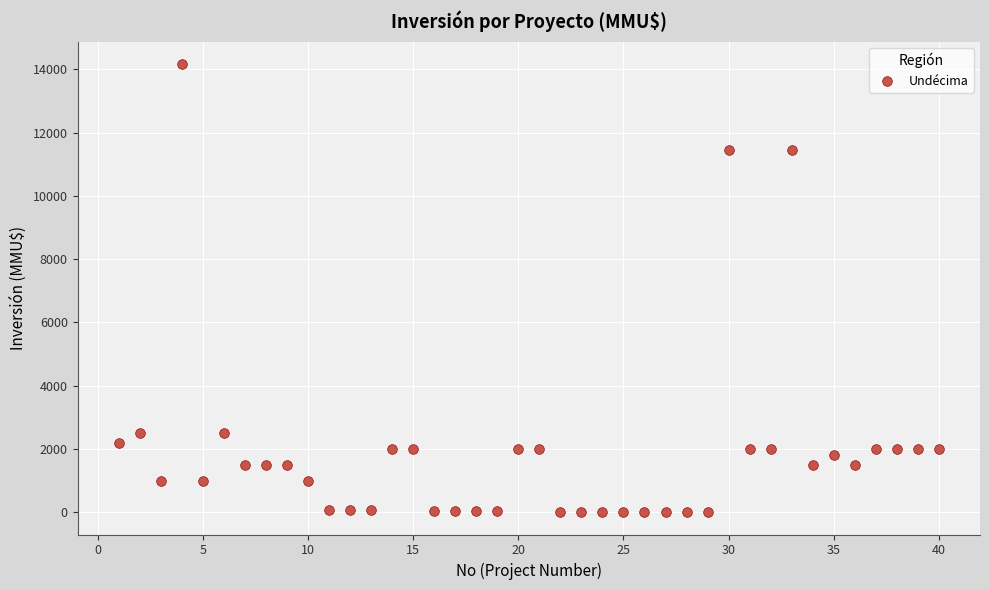

What is the range of X values (max minus min)?

39